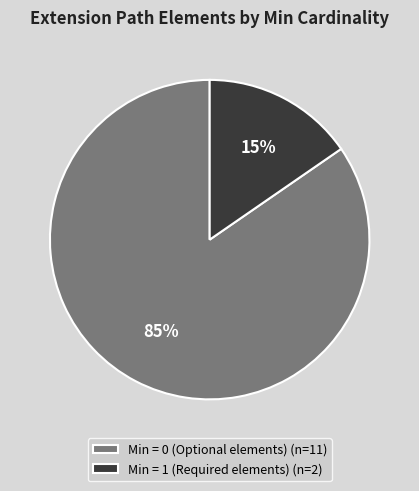

The Min = 1 (Required elements) (n=2) slice represents 15% of the pie. True or false?

True